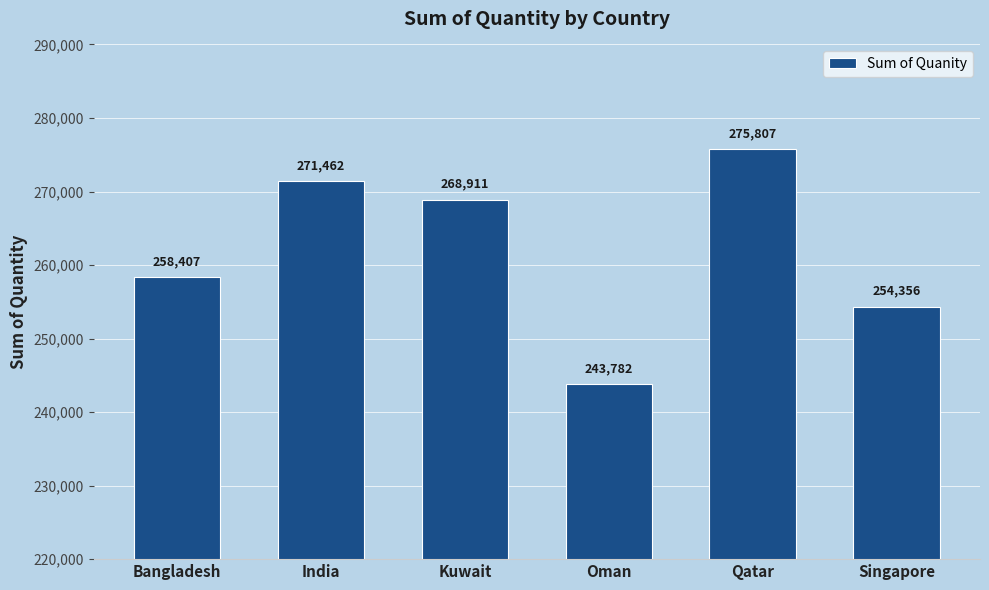

Which category has the highest value across all series?

Qatar